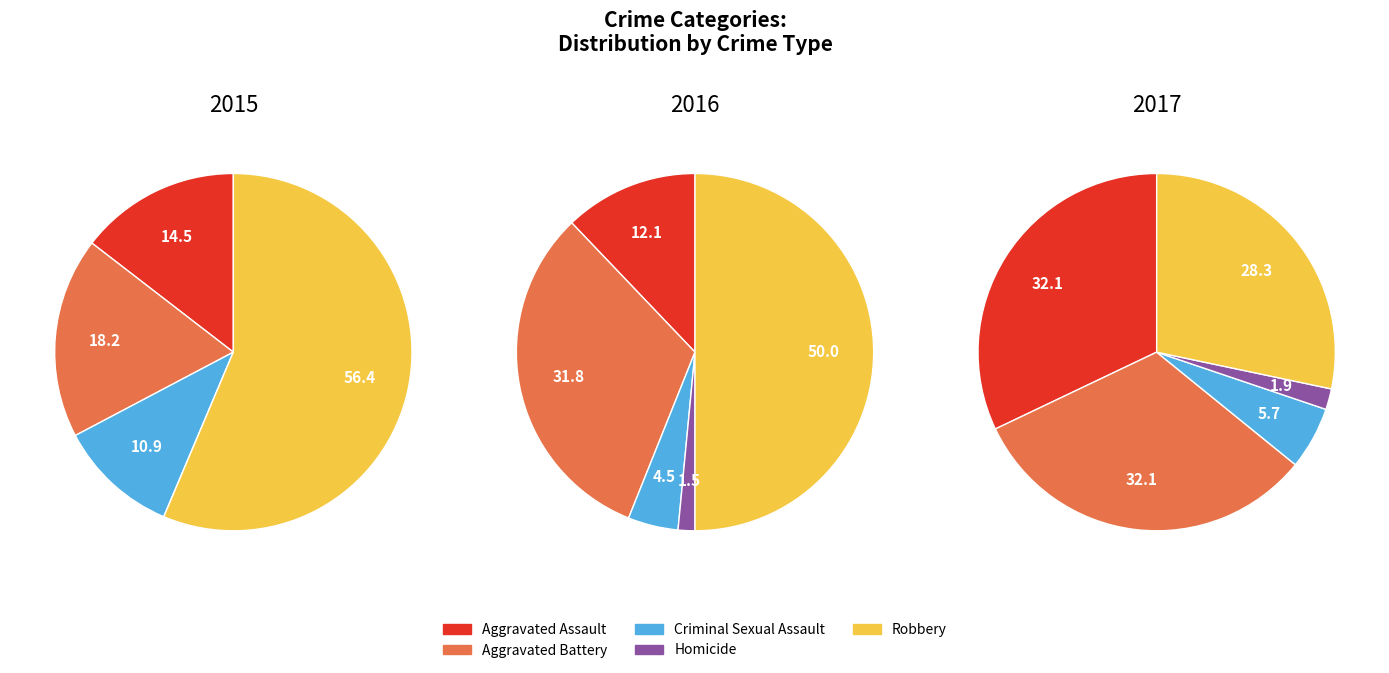

Which category accounts for the majority?

Robbery